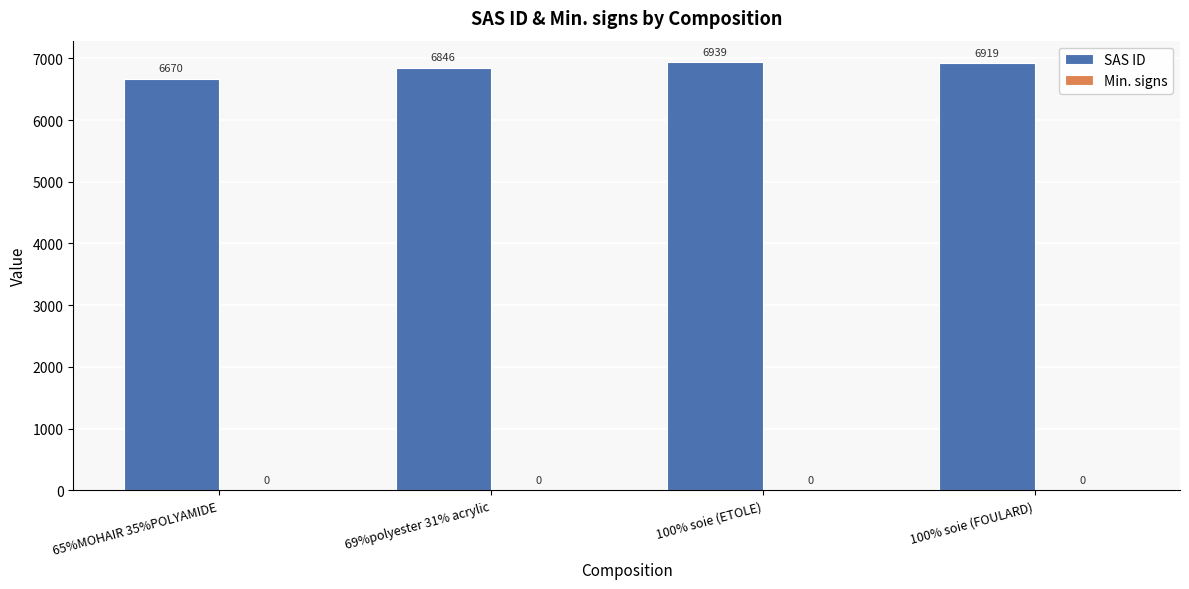

How many distinct data groups are displayed?

1